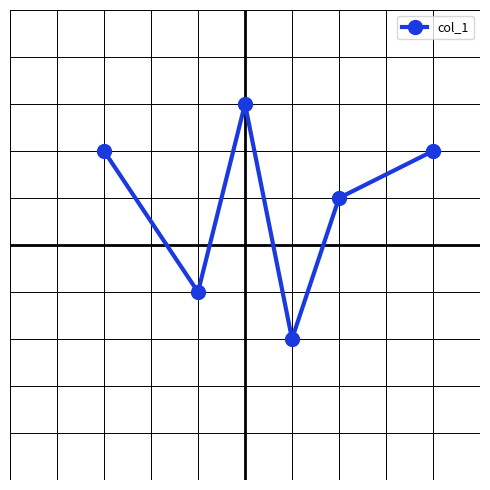

What is the difference between the maximum and minimum values?

5